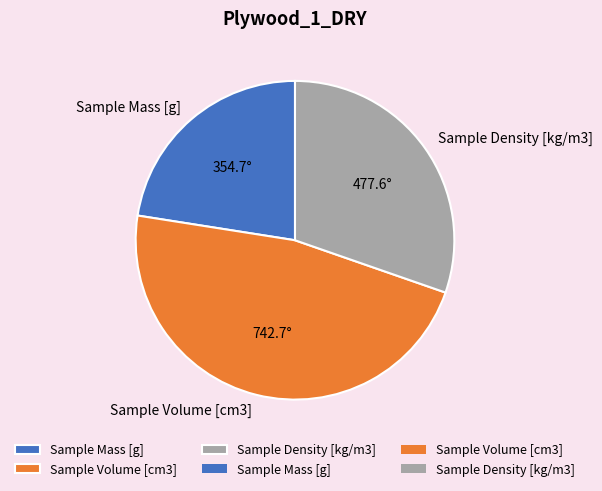

Is the sum of Sample Volume [cm3] and Sample Mass [g] greater than half?

Yes